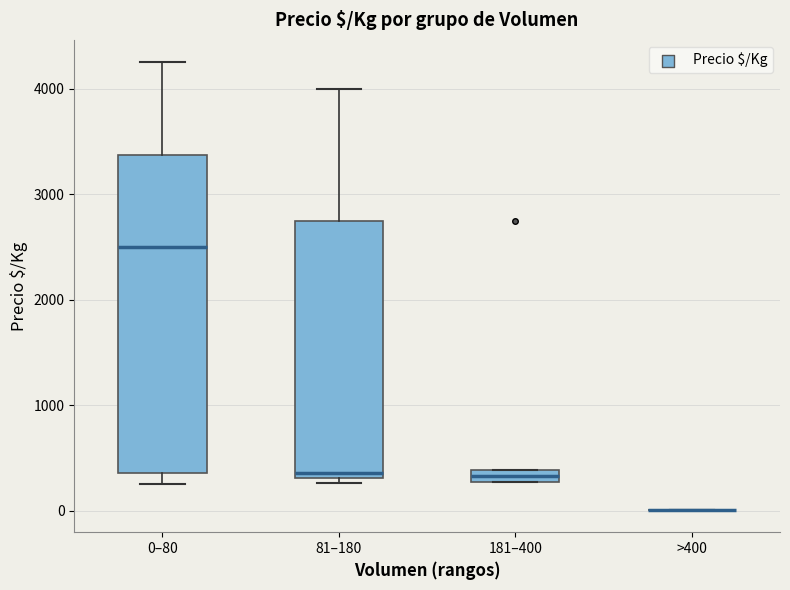

Comparing the boxes themselves (not the whiskers), which one is the tallest?

0–80